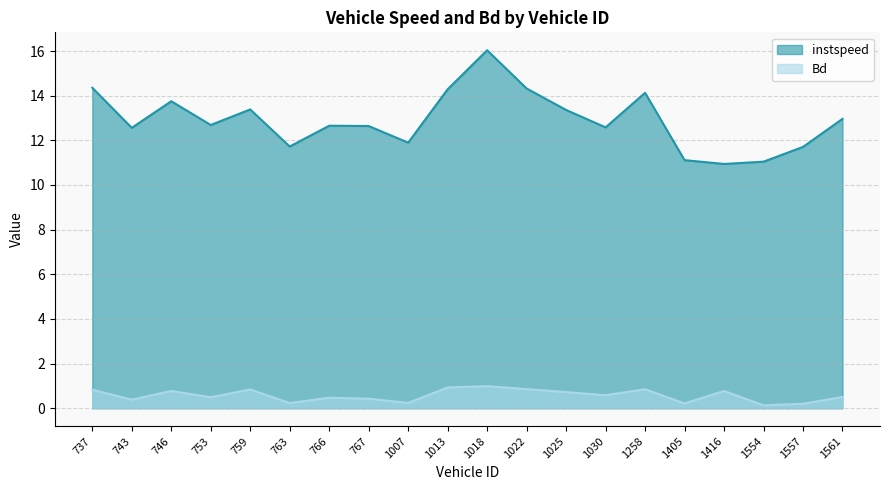

What is the difference between the maximum and minimum values in the instspeed series?

5.1